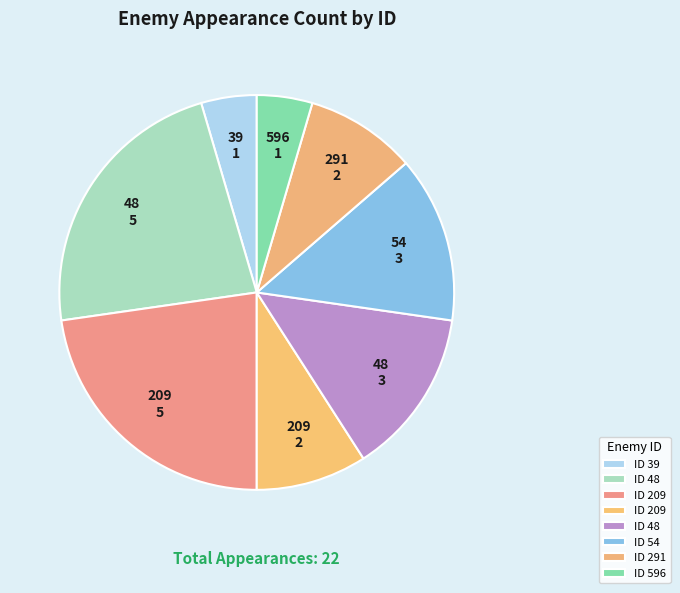

Count the number of slices in the pie.

8